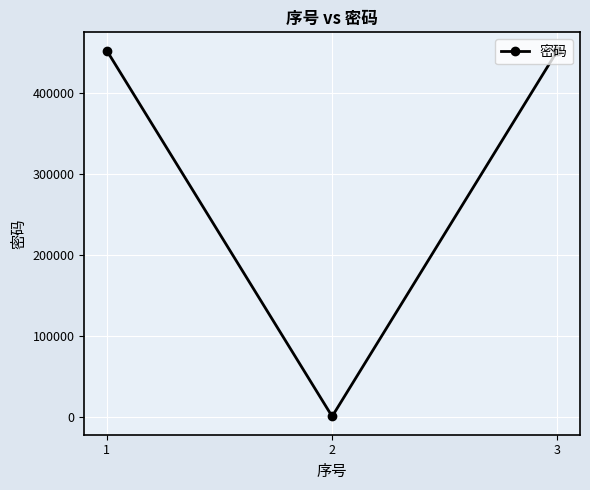

Which category has the lowest value across all series?

2